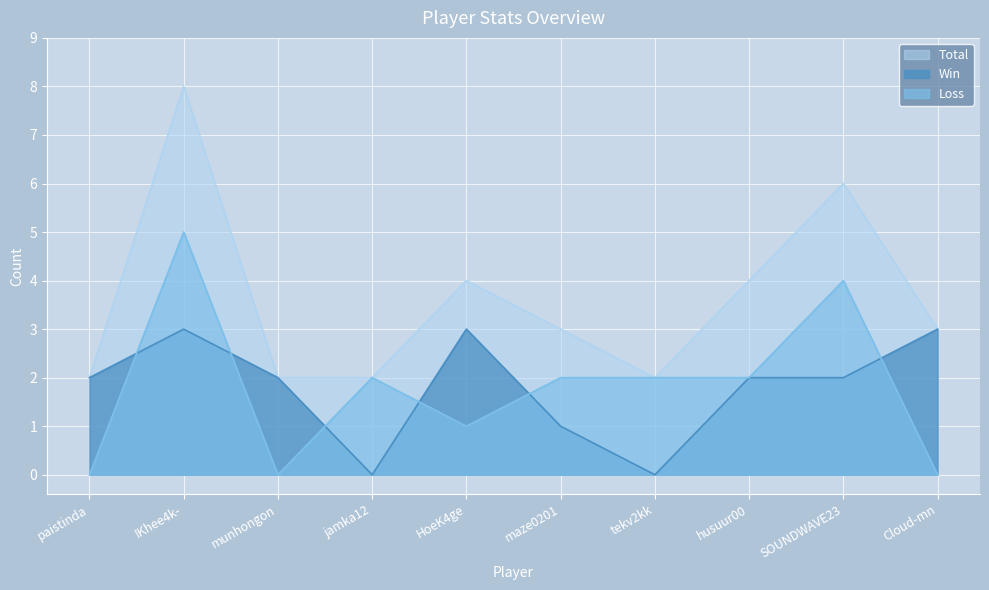

At maze0201, list the series in order from smallest to largest.

Win, Loss, Total